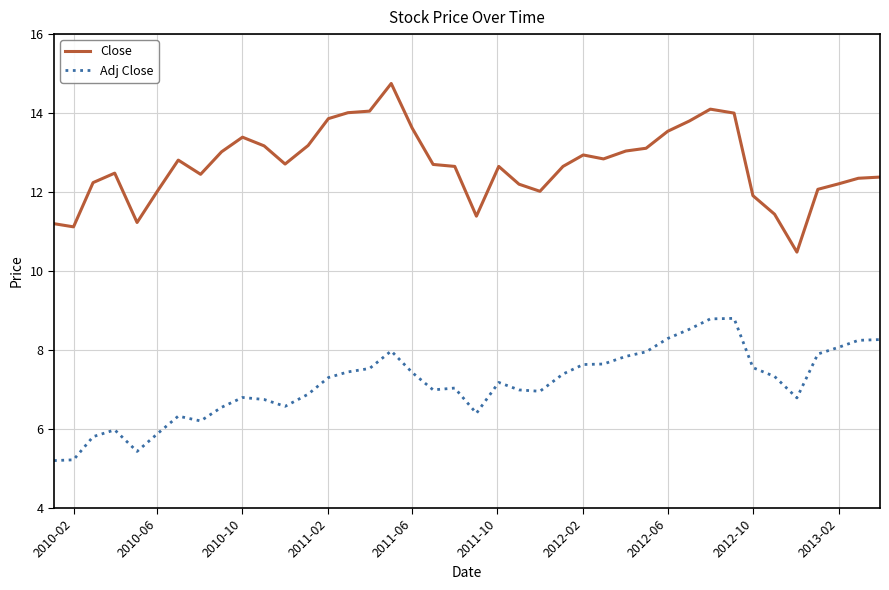

True or false: Adj Close and Close intersect in this chart.

False